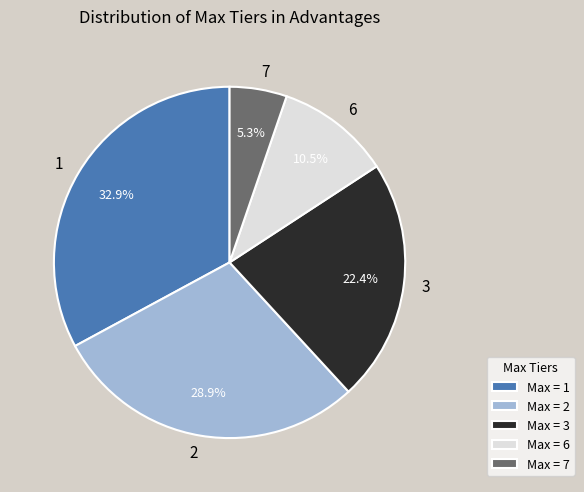

Combined, what portion of the pie is 1 and 6?

43.4%